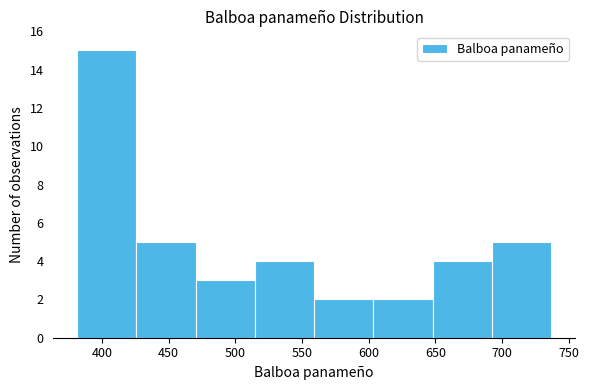

Reading left to right, transcribe this chart: for each bar, give the range it covers on the x-axis and its height. Neither the bar edges nor the heights are printed on the chart, so give them approximately, as read against the axes.

380 to 425: 15
425 to 470: 5
470 to 515: 3
515 to 560: 4
560 to 605: 2
605 to 650: 2
650 to 690: 4
690 to 735: 5